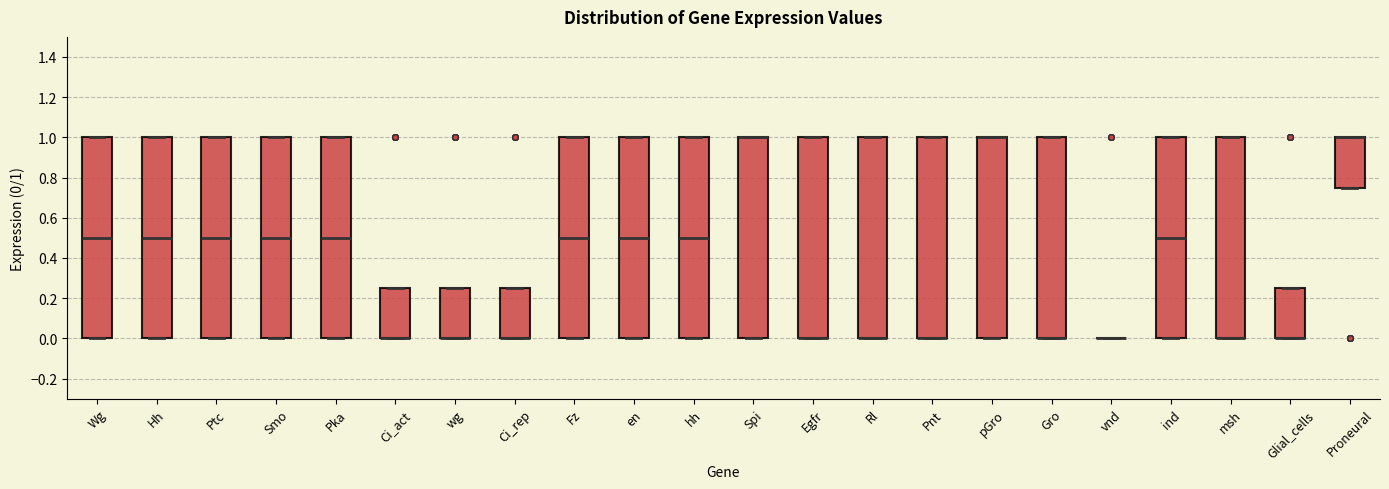

Reading left to right, read every box against the y-axis: the position of its median line, the range the box covers, and the ends of its whiskers. The values are not printed on the chart, so give them approximately, as read against the axis.

Wg: median 0.50, box 0.00 to 1.00, whiskers 0.00 to 1.00
Hh: median 0.50, box 0.00 to 1.00, whiskers 0.00 to 1.00
Ptc: median 0.50, box 0.00 to 1.00, whiskers 0.00 to 1.00
Smo: median 0.50, box 0.00 to 1.00, whiskers 0.00 to 1.00
Pka: median 0.50, box 0.00 to 1.00, whiskers 0.00 to 1.00
Ci_act: median 0.00 (drawn on the box's lower edge), box 0.00 to 0.26, whiskers 0.00 to 0.26
wg: median 0.00 (drawn on the box's lower edge), box 0.00 to 0.26, whiskers 0.00 to 0.26
Ci_rep: median 0.00 (drawn on the box's lower edge), box 0.00 to 0.26, whiskers 0.00 to 0.26
Fz: median 0.50, box 0.00 to 1.00, whiskers 0.00 to 1.00
en: median 0.50, box 0.00 to 1.00, whiskers 0.00 to 1.00
hh: median 0.50, box 0.00 to 1.00, whiskers 0.00 to 1.00
Spi: median 1.00 (drawn on the box's upper edge), box 0.00 to 1.00, whiskers 0.00 to 1.00
Egfr: median 0.00 (drawn on the box's lower edge), box 0.00 to 1.00, whiskers 0.00 to 1.00
Rl: median 0.00 (drawn on the box's lower edge), box 0.00 to 1.00, whiskers 0.00 to 1.00
Pnt: median 0.00 (drawn on the box's lower edge), box 0.00 to 1.00, whiskers 0.00 to 1.00
pGro: median 1.00 (drawn on the box's upper edge), box 0.00 to 1.00, whiskers 0.00 to 1.00
Gro: median 0.00 (drawn on the box's lower edge), box 0.00 to 1.00, whiskers 0.00 to 1.00
vnd: box collapsed to a line at 0.00, whiskers 0.00 to 0.00
ind: median 0.50, box 0.00 to 1.00, whiskers 0.00 to 1.00
msh: median 0.00 (drawn on the box's lower edge), box 0.00 to 1.00, whiskers 0.00 to 1.00
Glial_cells: median 0.00 (drawn on the box's lower edge), box 0.00 to 0.26, whiskers 0.00 to 0.26
Proneural: median 1.00 (drawn on the box's upper edge), box 0.76 to 1.00, whiskers 0.76 to 1.00